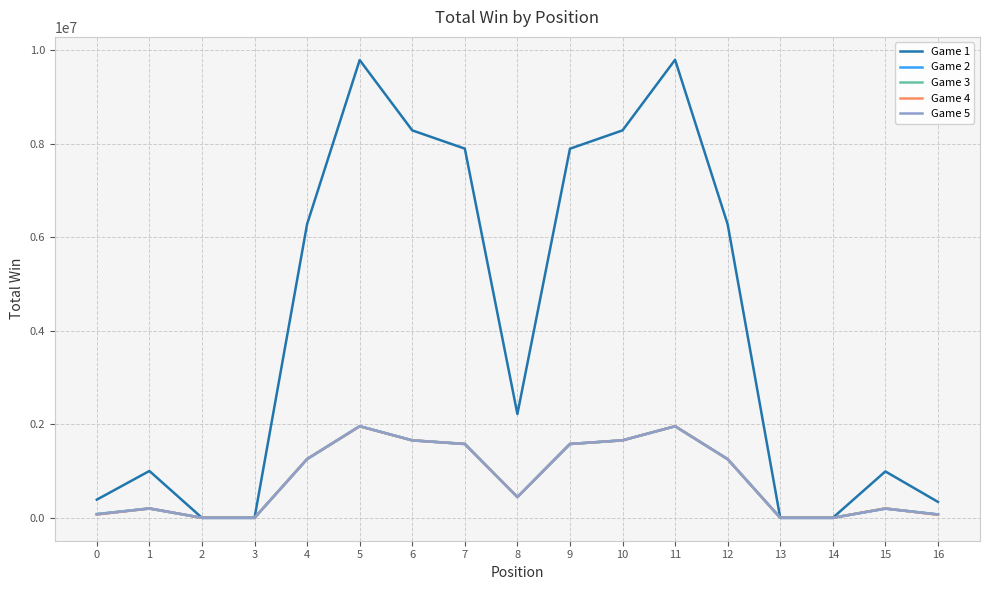

Where is the first local maximum for Game 4?

1